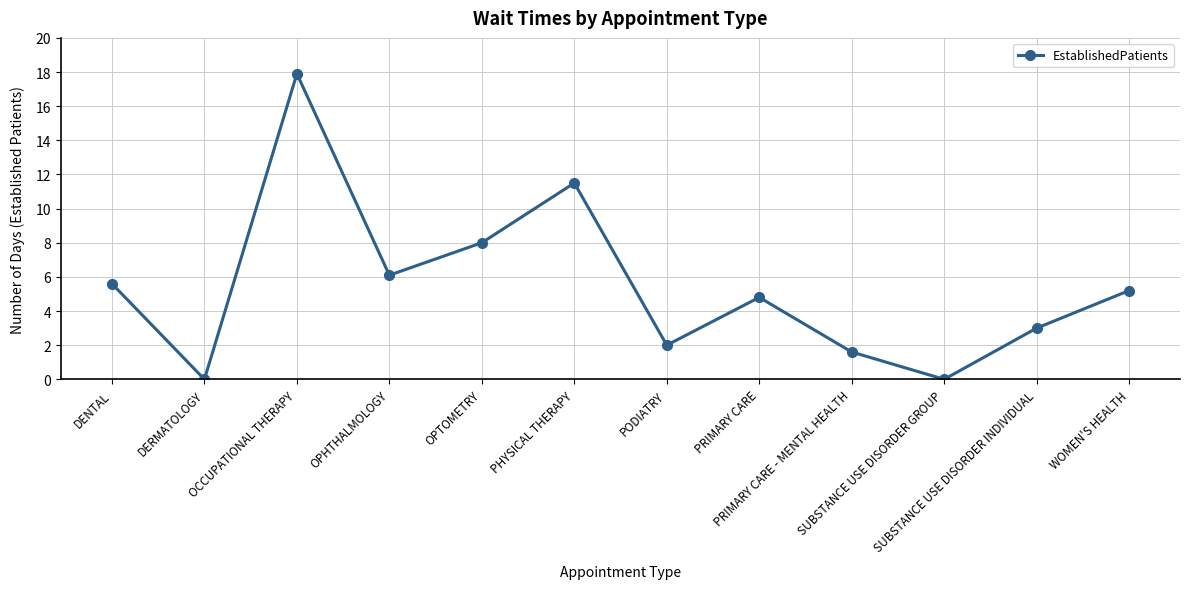

What is the value of the 8th point from the left?

4.8